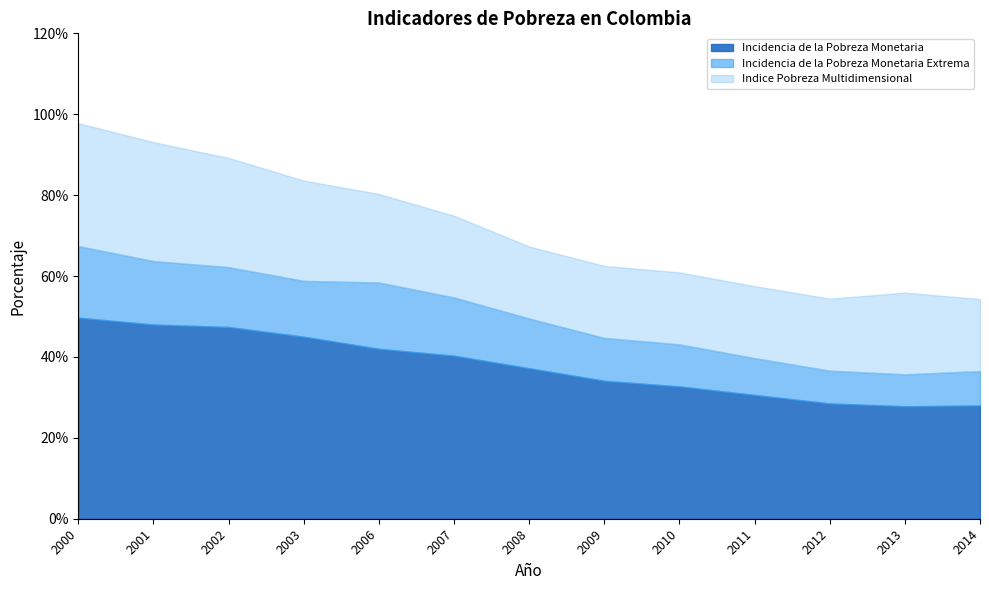

Reading left to right, what are all the values shown in this chart?

Incidencia de la Pobreza Monetaria: 0.5	0.5	0.5	0.5	0.4	0.4	0.4	0.3	0.3	0.3	0.3	0.3	0.3
Incidencia de la Pobreza Monetaria Extrema: 0.2	0.2	0.1	0.1	0.2	0.1	0.1	0.1	0.1	0.1	0.1	0.1	0.1
Indice Pobreza Multidimensional: 0.3	0.3	0.3	0.2	0.2	0.2	0.2	0.2	0.2	0.2	0.2	0.2	0.2